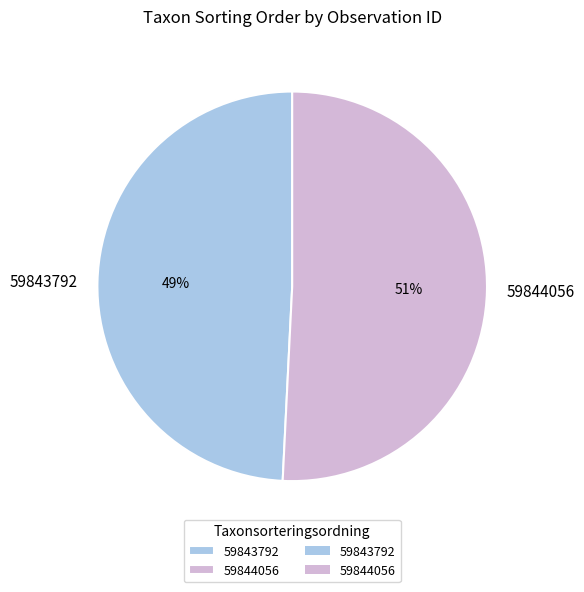

What percentage is the 59843792 slice, to the nearest percent?

49%